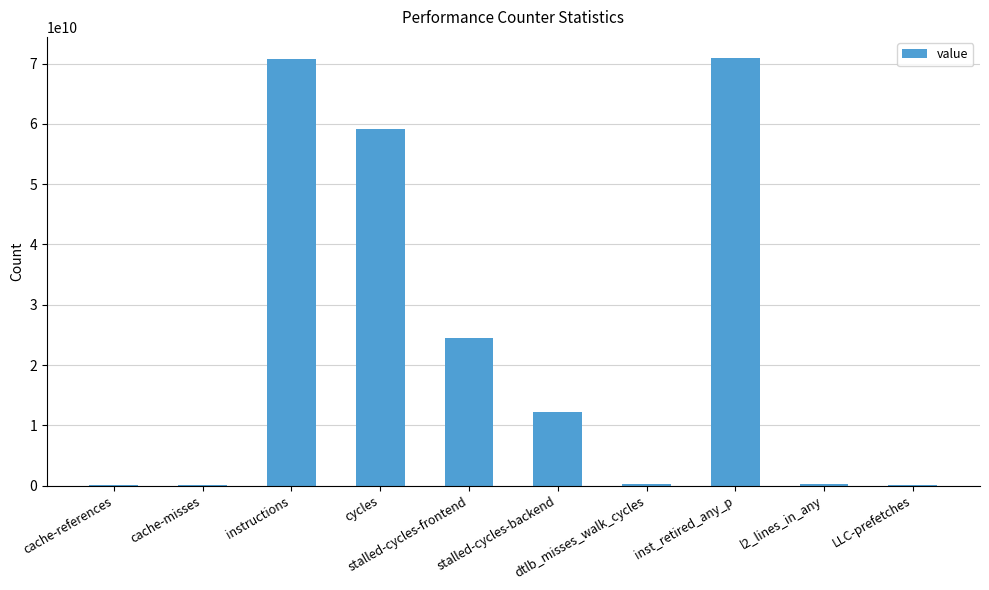

Are the bars horizontal?

No